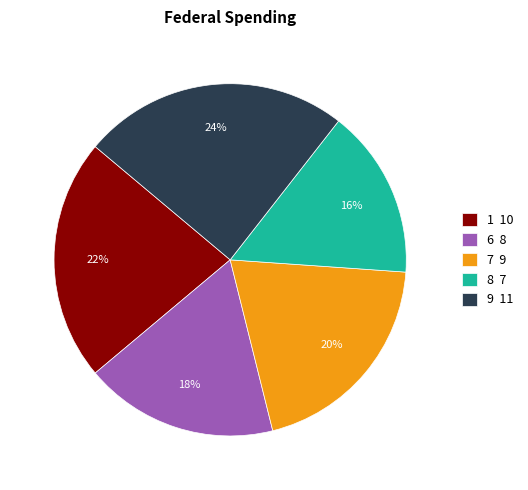

Does 7 represent more than half of the total?

No